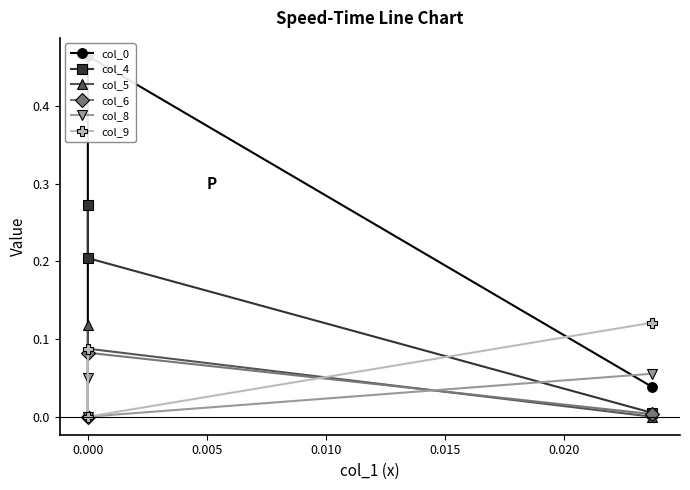

Reading right to left, extract all data points from this chart.

col_0: -0.0	0.5	0.0
col_4: 0.3	0.2	0.0
col_5: 0.1	0.1	0.0
col_6: -0.0	0.1	0.0
col_8: 0.1	-0.0	0.1
col_9: 0.1	-0.0	0.1